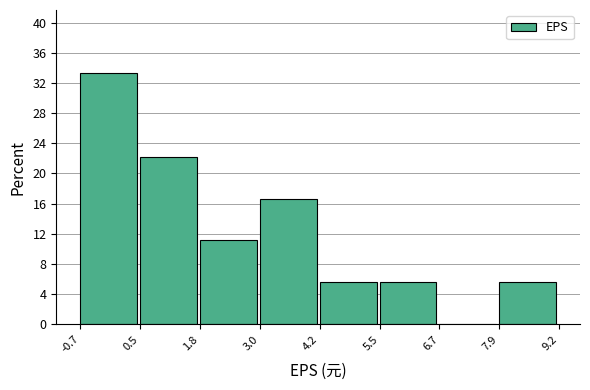

What is the height of the bar covering 5.5 to 6.7 on the x-axis? The values are not printed on the chart, so give them approximately, as read against the axis.

5.5